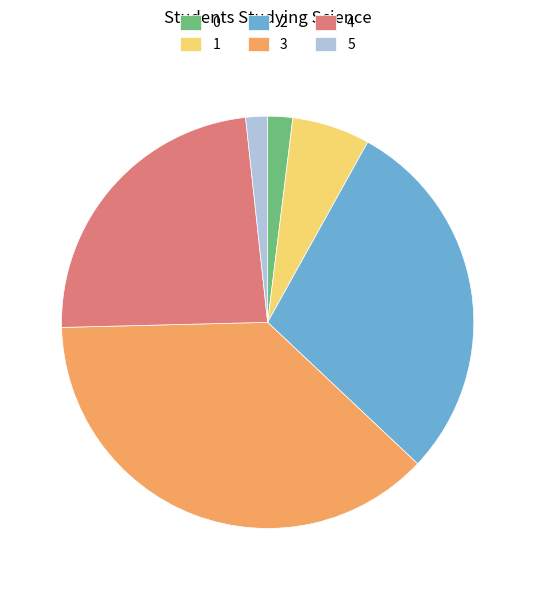

Which category has the biggest portion of the pie?

3